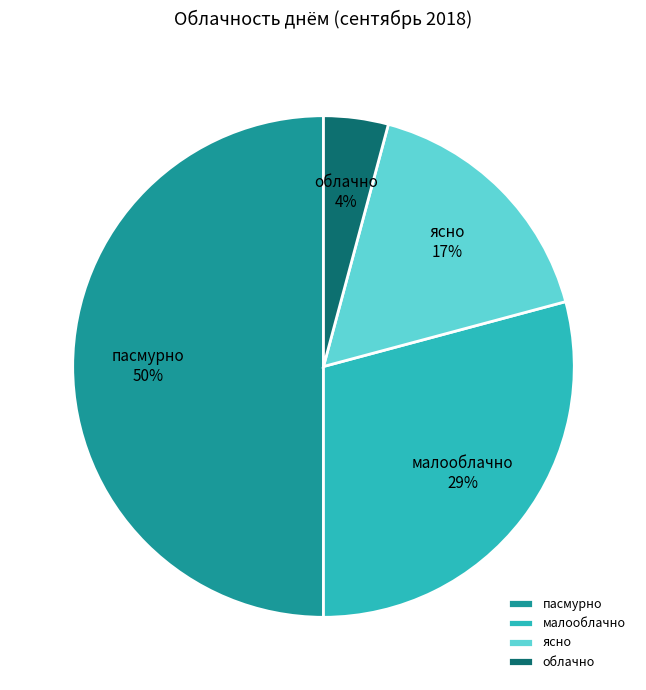

Which slice is the smallest?

облачно